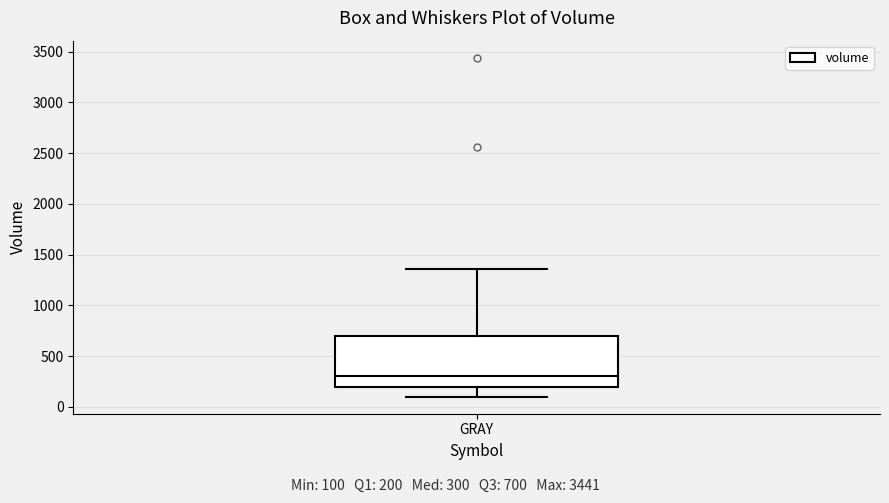

Read this box plot against the y-axis: the position of the median line, the range covered by the box, and the ends of both whiskers. The values are not printed on the chart, so give them approximately, as read against the axis.

median 300, box 200 to 700, whiskers 100 to 1350